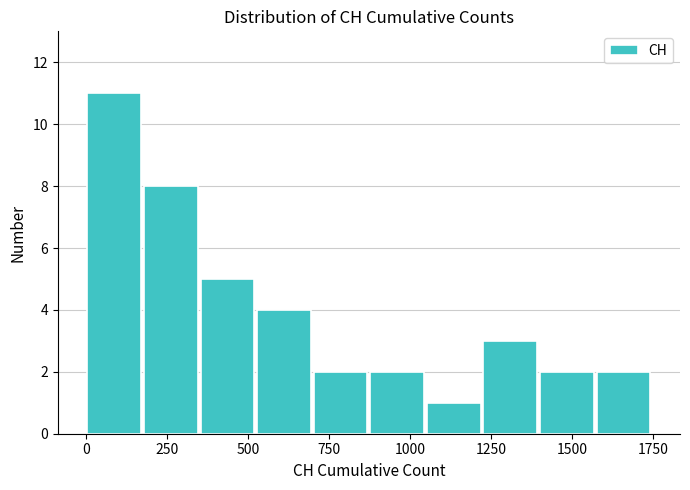

Around what value on the x-axis is the tallest bar? Give the approximate position of its centre, as read against the axis.

100